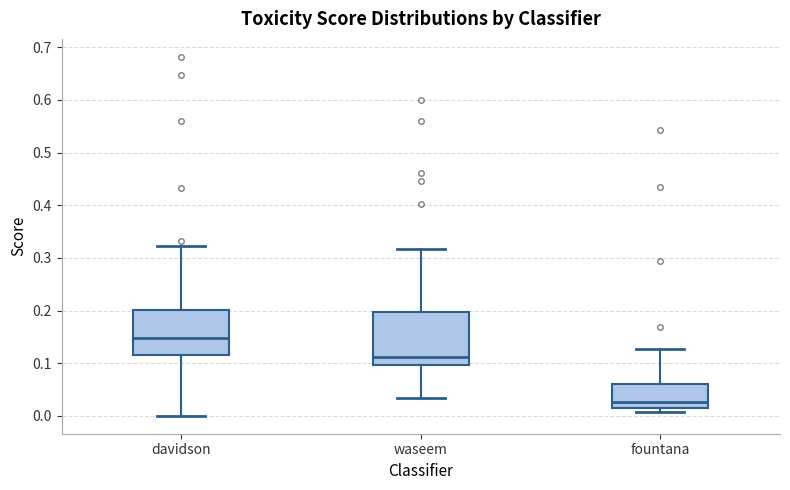

Which box has the highest median line?

davidson